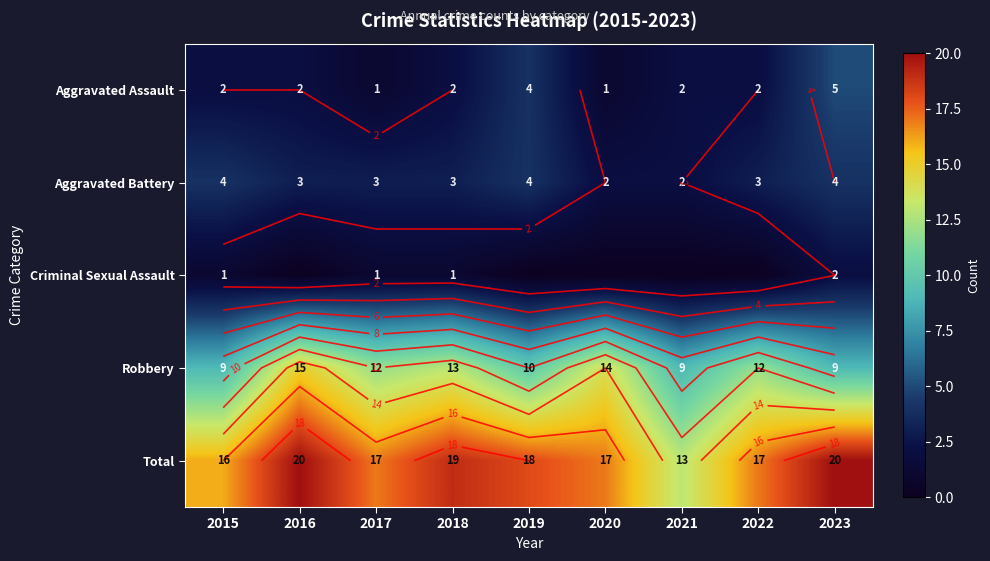

Is the value of Total at 2022 greater than the value of Criminal Sexual Assault at 2018?

Yes